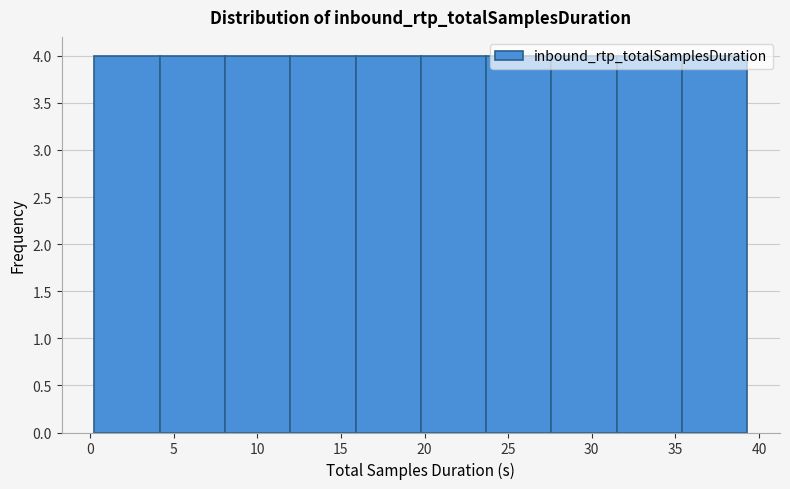

Reading left to right, list every bar in this chart as the range it spans on the x-axis followed by its height. Neither the bar edges nor the heights are printed on the chart, so give them approximately, as read against the axes.

0.5 to 4.0: 4
4.0 to 8.0: 4
8.0 to 12.0: 4
12.0 to 16.0: 4
16.0 to 20.0: 4
20.0 to 23.5: 4
23.5 to 27.5: 4
27.5 to 31.5: 4
31.5 to 35.5: 4
35.5 to 39.5: 4